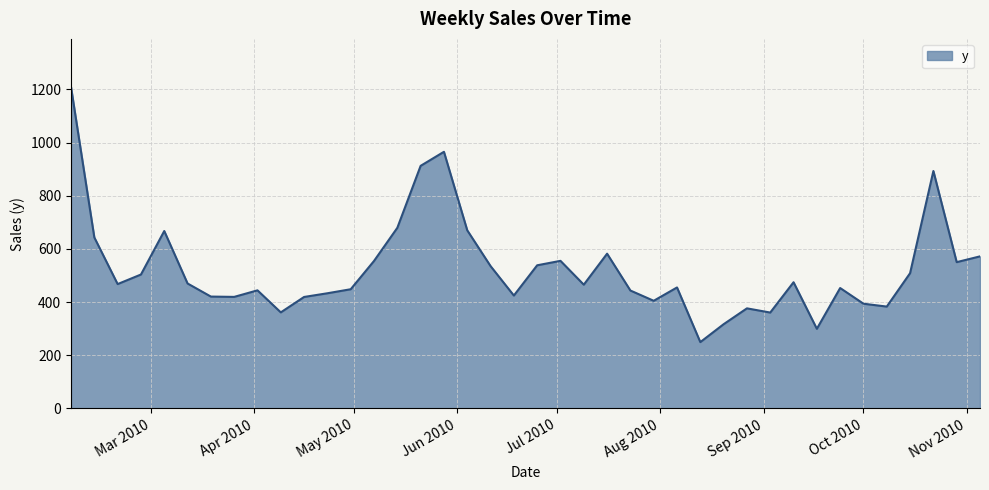

What is the maximum value shown in the chart?

1208.5